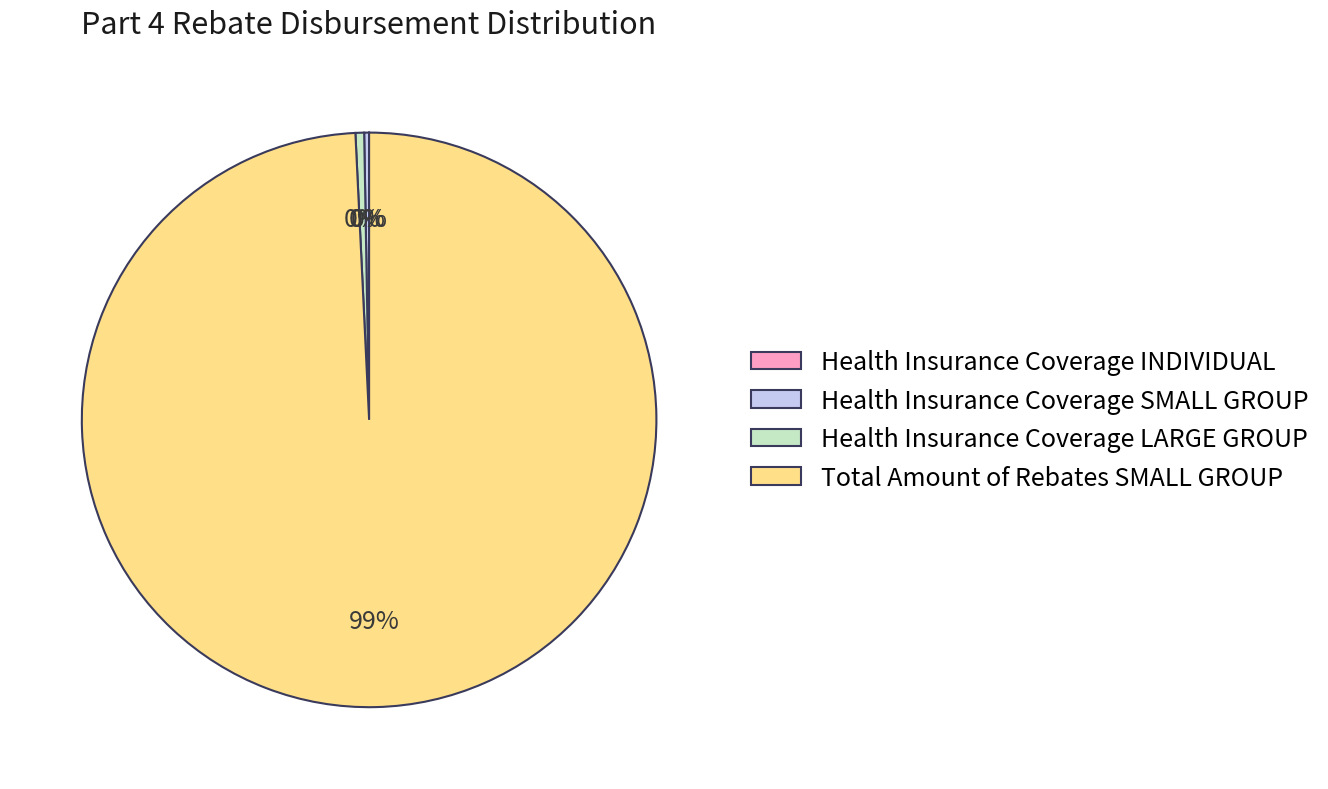

True or false: Health Insurance Coverage LARGE GROUP accounts for 6% of the total.

False